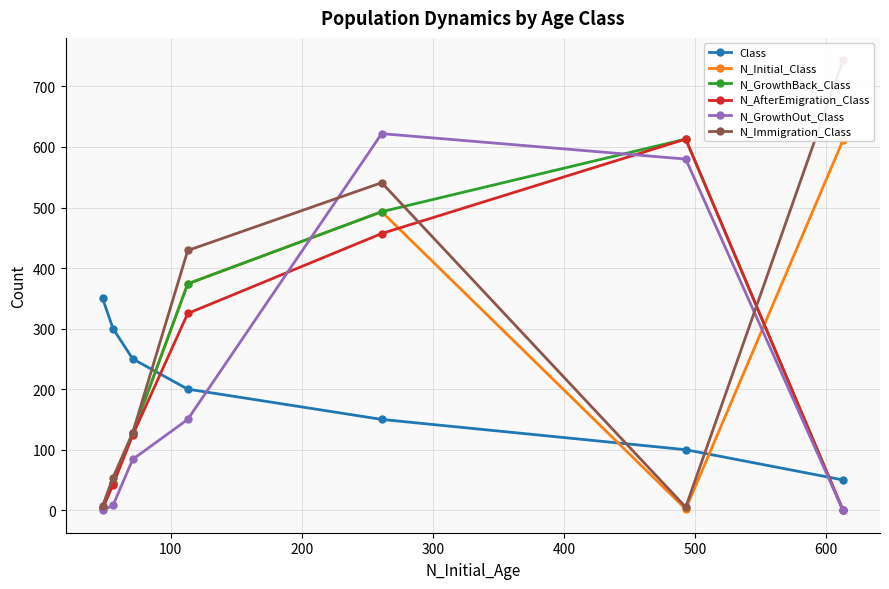

What is the sum of all N_GrowthOut_Class values?

1444